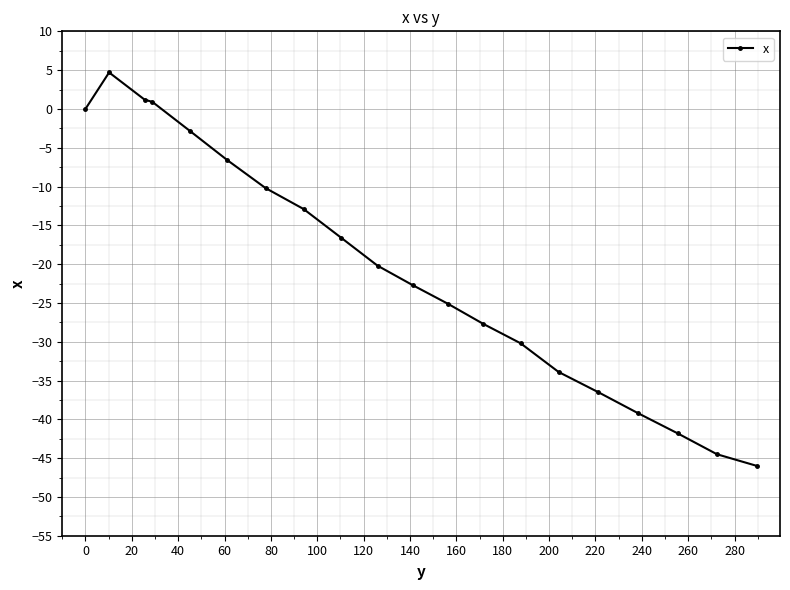

What is the smallest value displayed?

-46.0